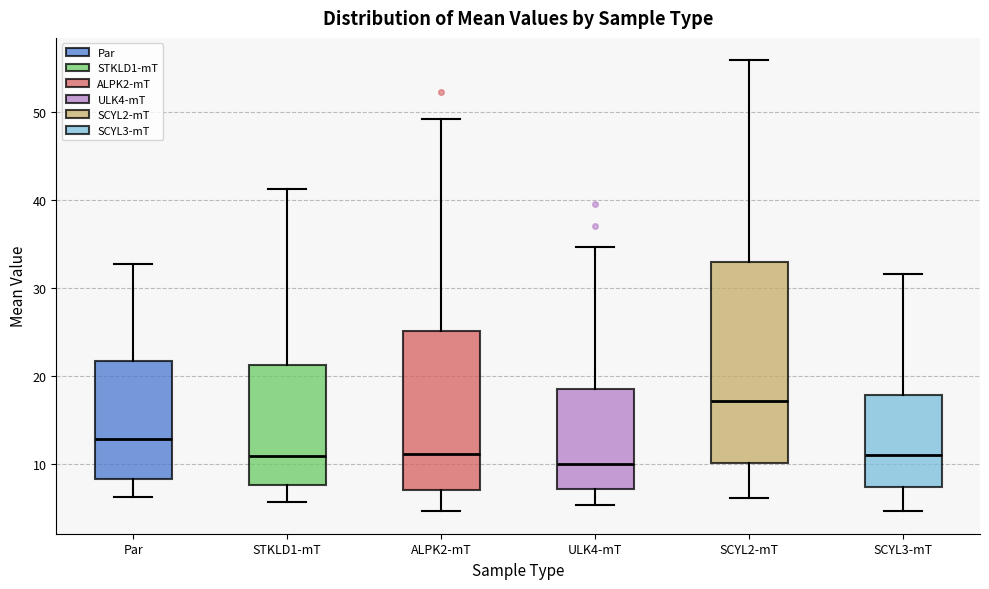

Which box is the tallest, from its lower edge to its upper edge?

SCYL2-mT